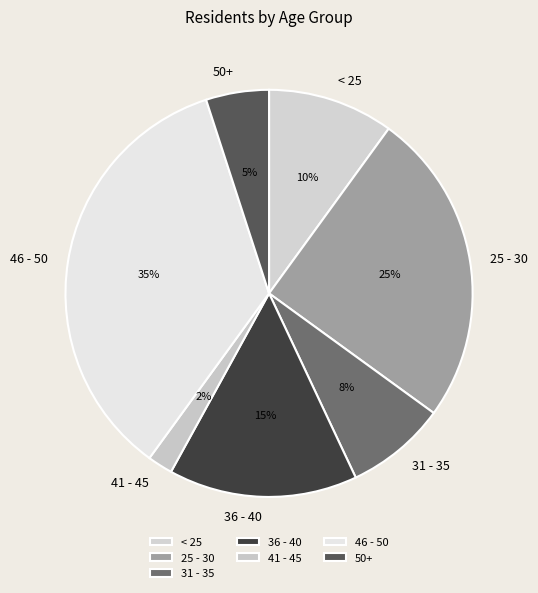

To the nearest percent, what is the combined percentage of 25 - 30 and 41 - 45?

27%